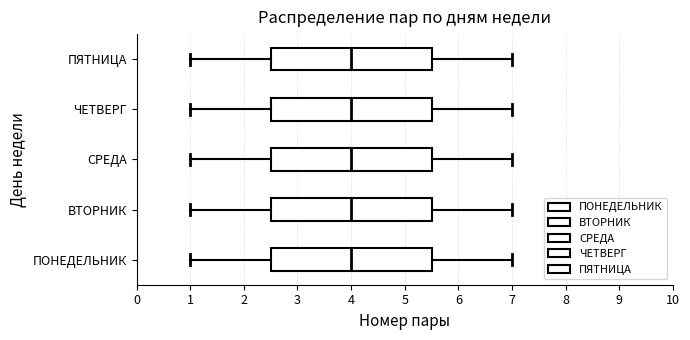

Where does the median line of the box for ЧЕТВЕРГ sit on the x-axis? The values are not printed on the chart, so give them approximately, as read against the axis.

4.0